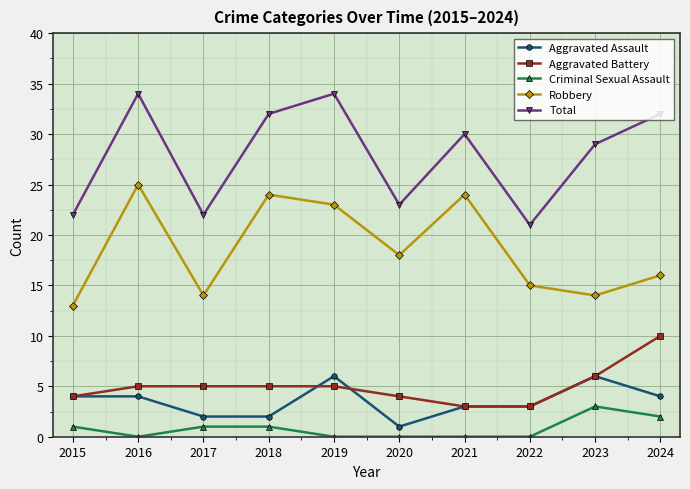

True or false: Robbery and Total cross at least once.

False